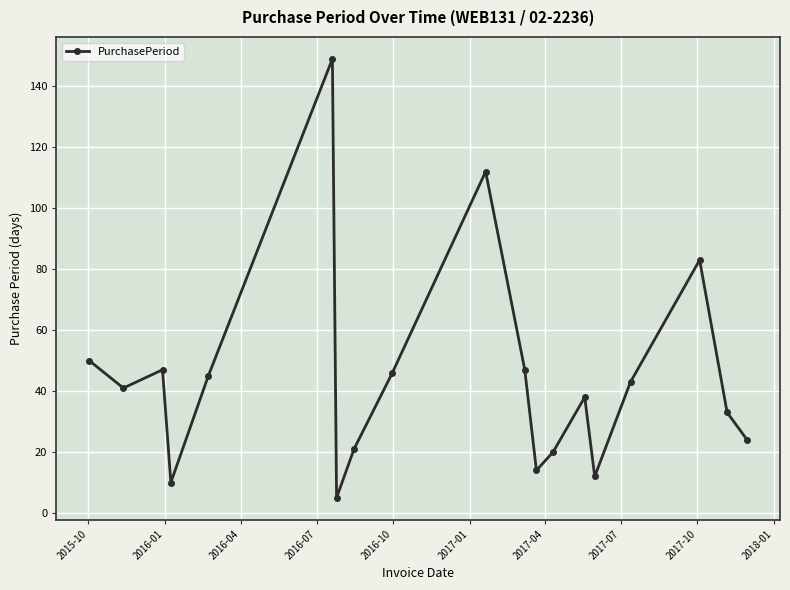

How many values are below 41?

9